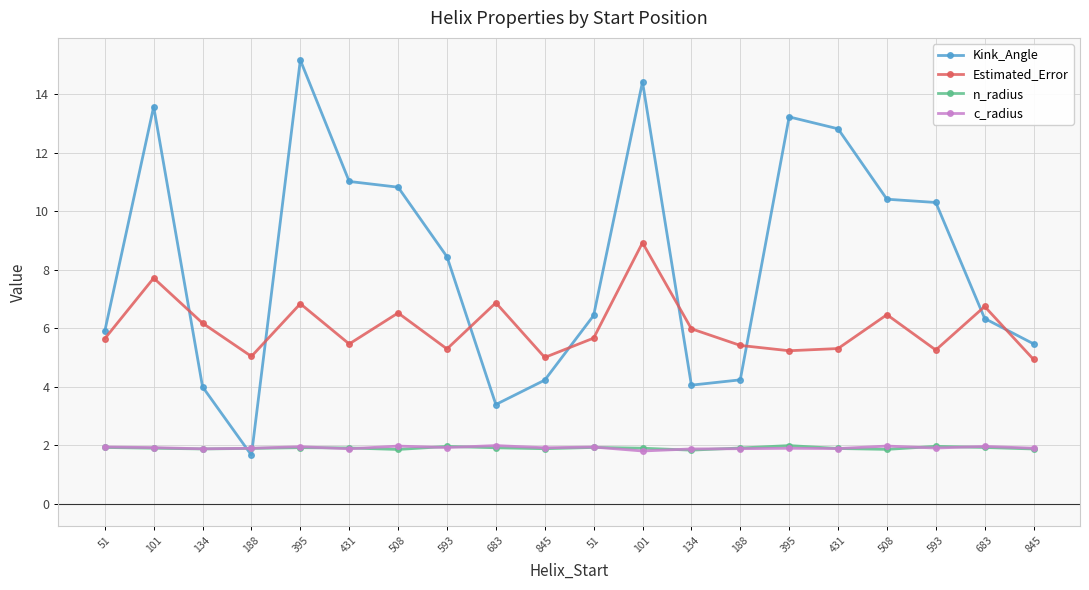

True or false: n_radius has more than 2 points higher than both neighbors.

True